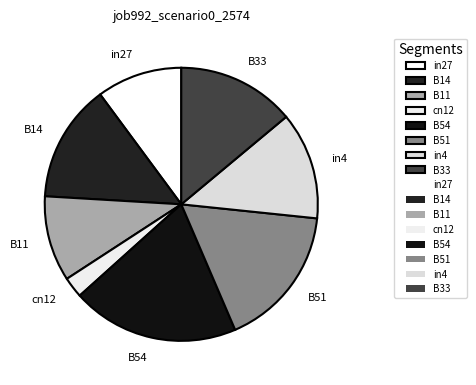

Is in27 the majority of the pie?

No